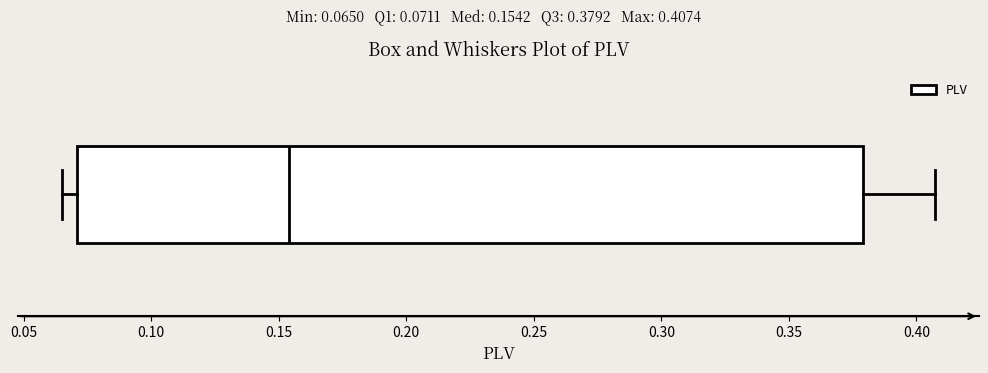

Where does the right whisker of the box end on the x-axis? The values are not printed on the chart, so give them approximately, as read against the axis.

0.405